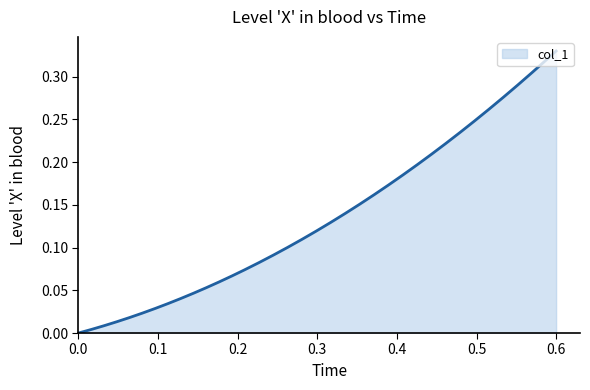

How many lines are shown in the chart?

1